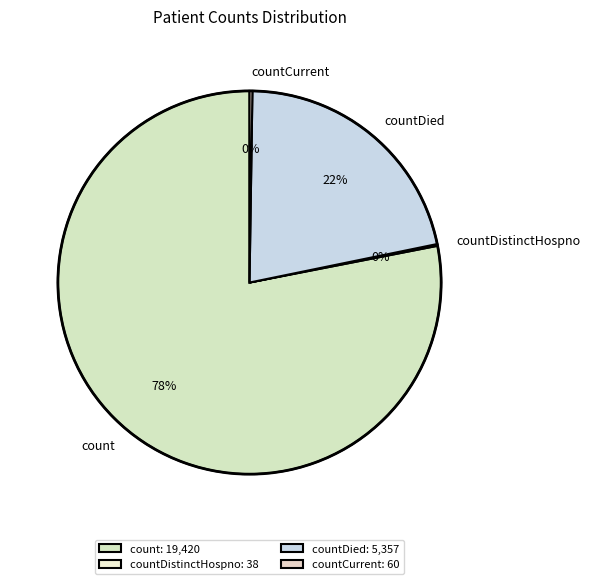

To the nearest percent, what is the difference between the largest and smallest slice percentages?

78%